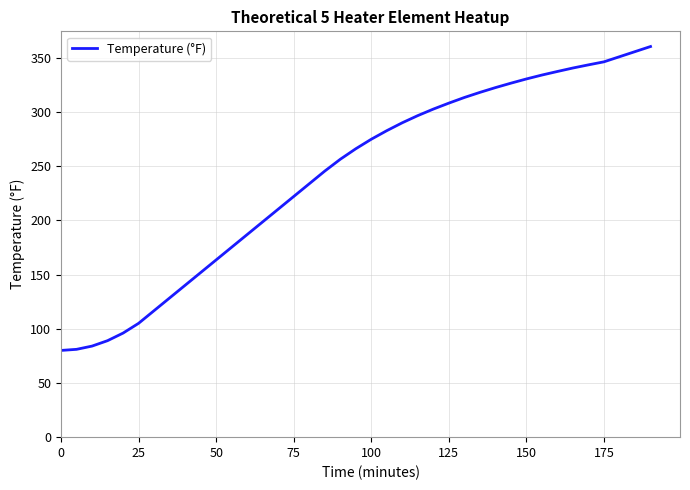

How many lines are shown in the chart?

1